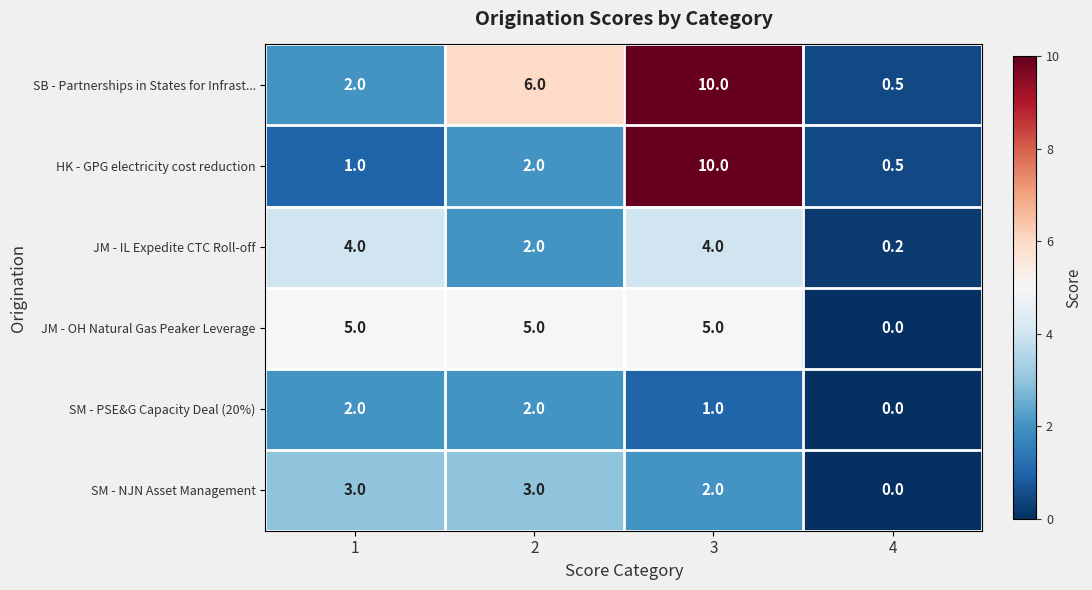

What is the average value of the SM - NJN Asset Management series?

2.0